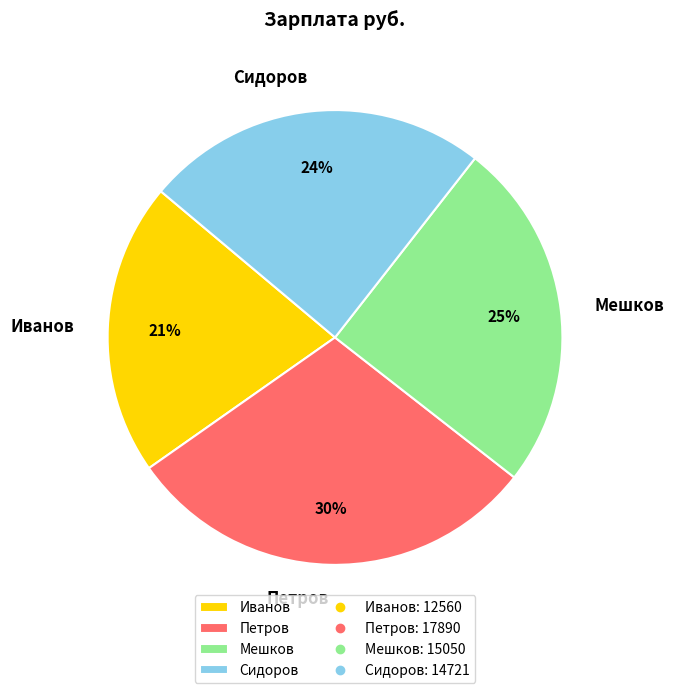

True or false: Сидоров accounts for 37% of the total.

False